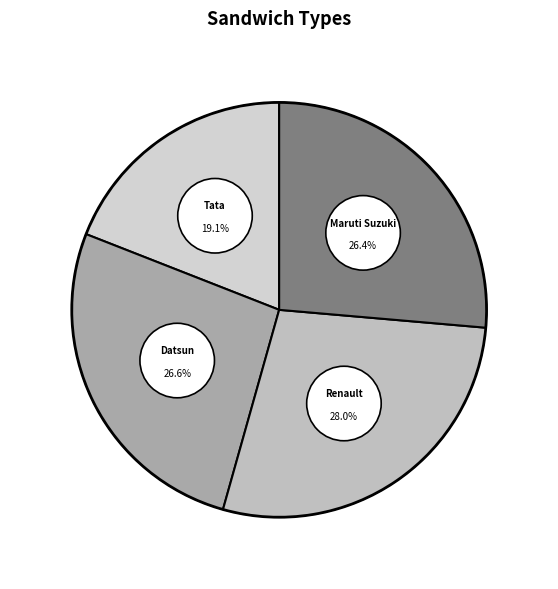

Is there any slice that represents more than half of the pie?

No